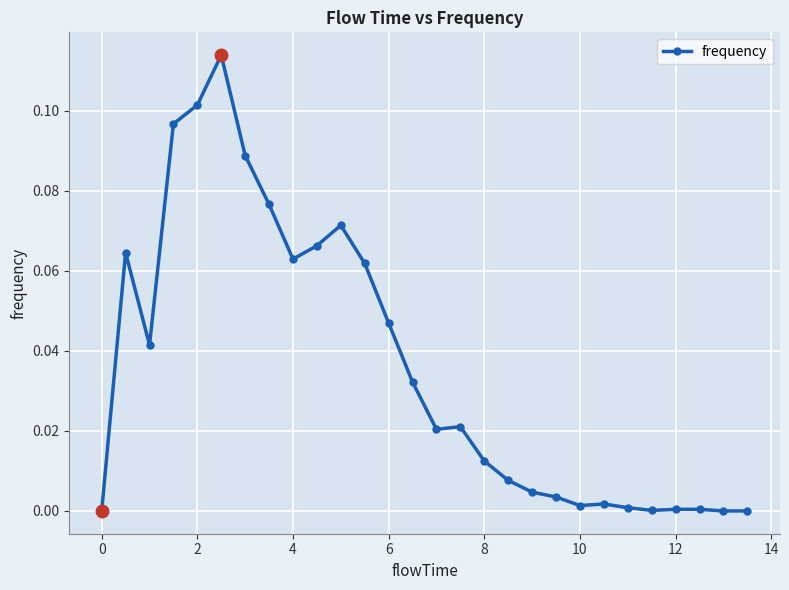

True or false: the data has more than 0 interior local peaks.

True